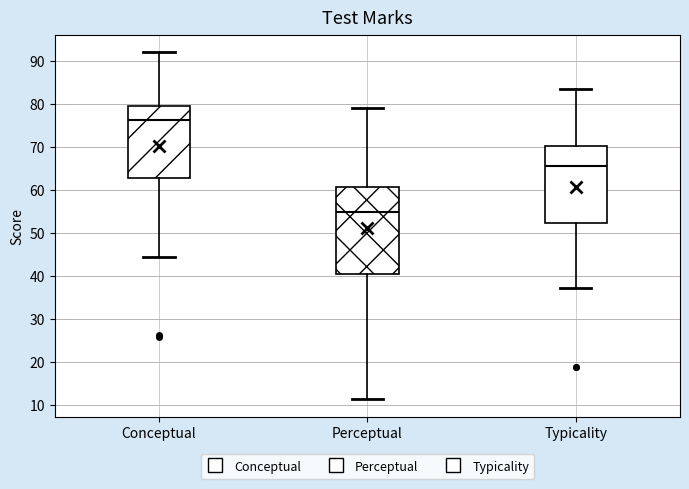

Which box is the tallest, from its lower edge to its upper edge?

Perceptual